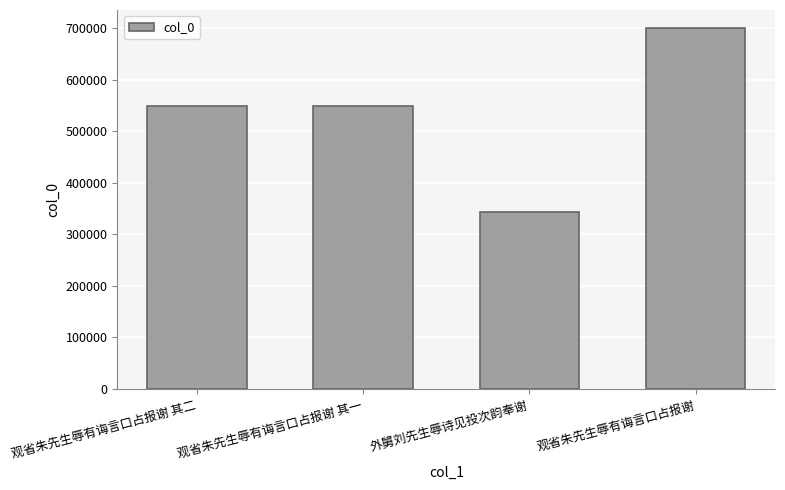

Count the number of data series in this chart.

1